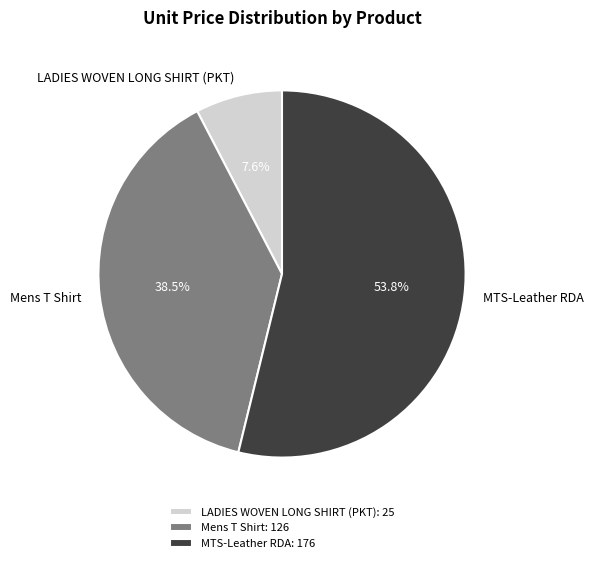

How many slices are in this pie chart?

3